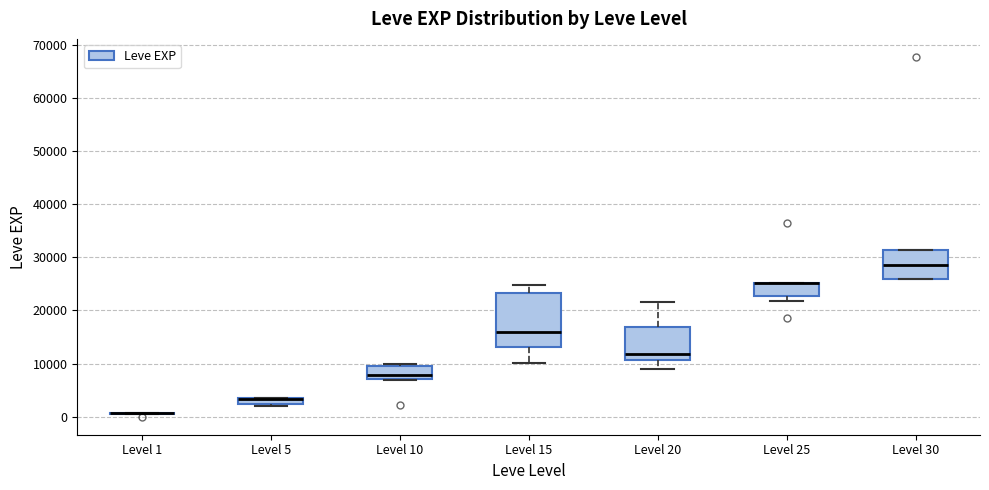

Comparing the boxes themselves (not the whiskers), which one is the tallest?

Level 15